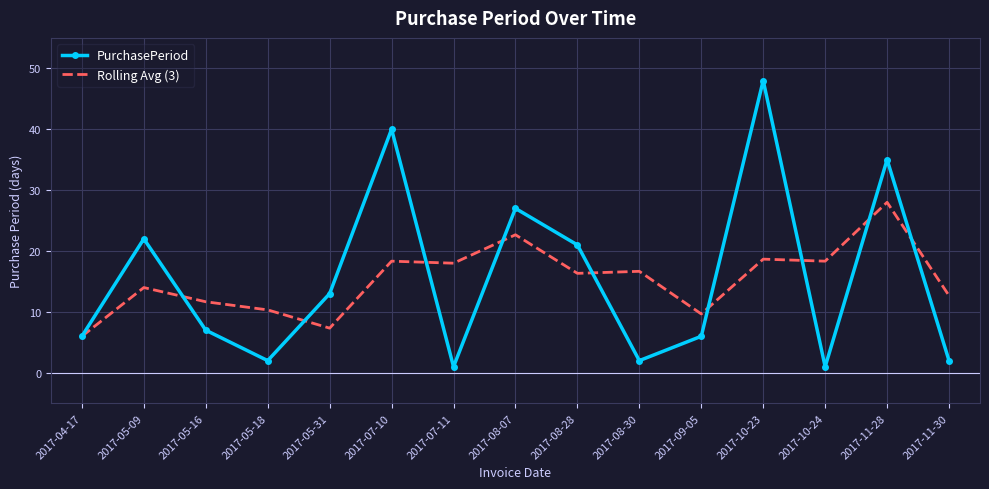

What is the sum of the Rolling Avg (3) values at 2017-05-18 and 2017-08-07?

33.0